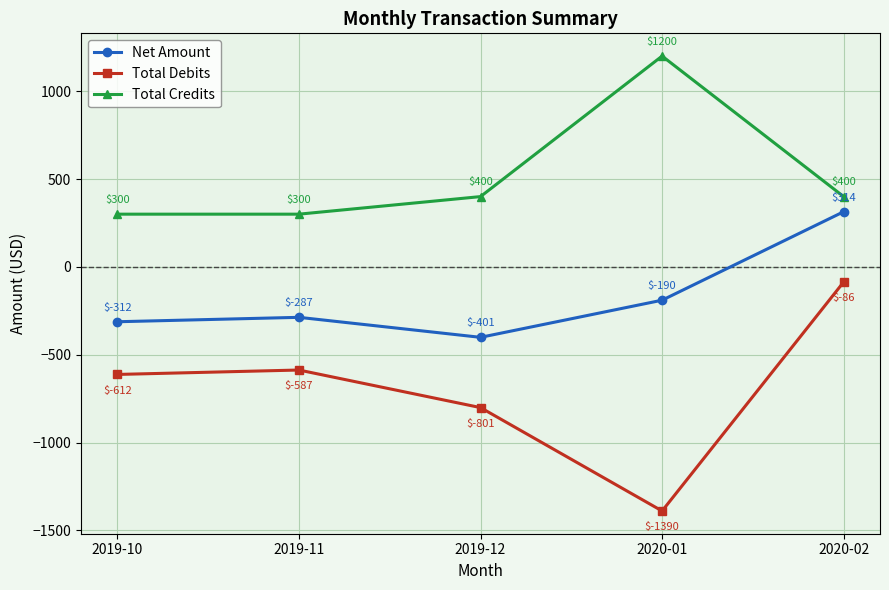

At which category is the sum across all series the highest?

2020-02